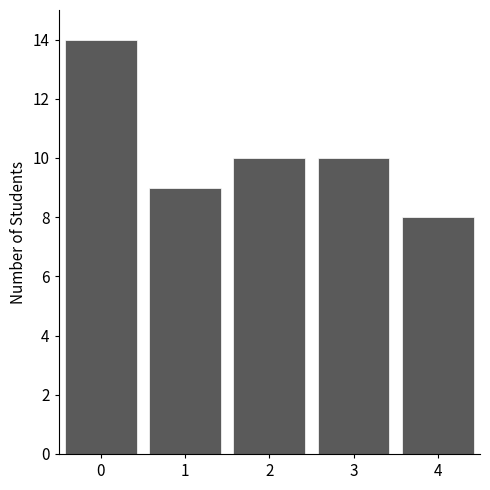

Reading left to right, what are all the values shown in this chart?

14	9	10	10	8